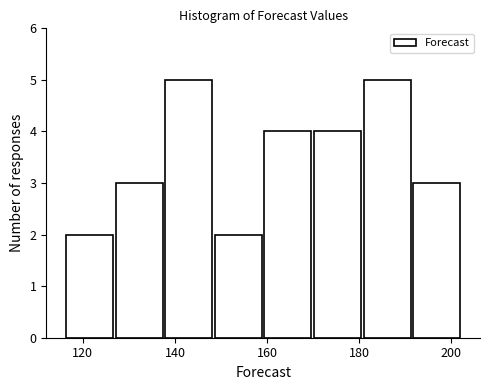

How tall is the bar that spans 160 to 170 on the x-axis? Neither the bar edges nor the heights are printed on the chart, so give them approximately, as read against the axes.

4